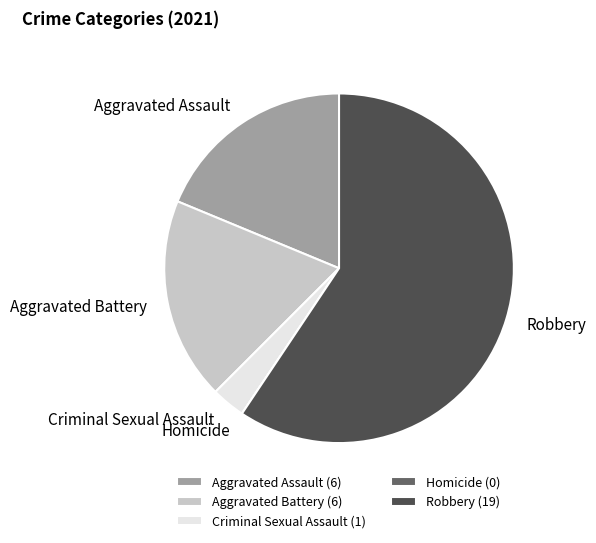

Which category has the biggest portion of the pie?

Robbery